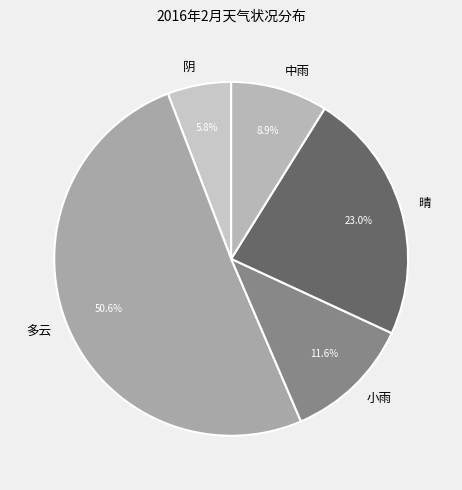

Which slice is the smallest?

阴